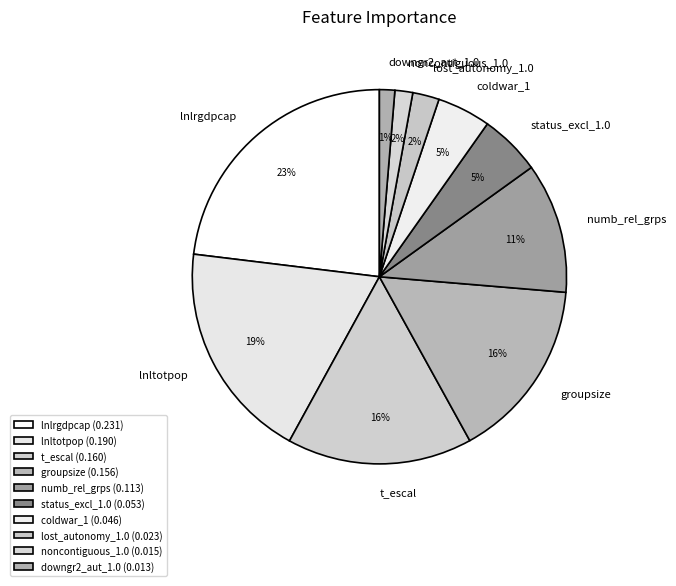

Which category has the biggest portion of the pie?

lnlrgdpcap